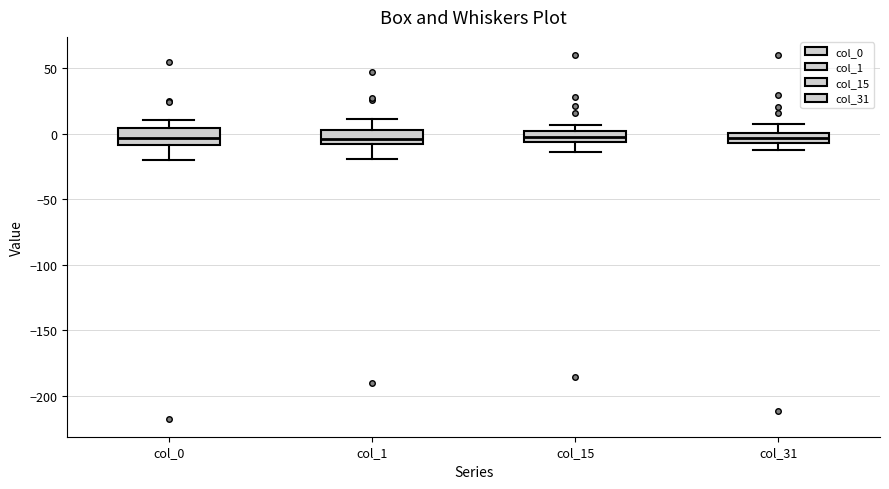

Reading left to right, read every box against the y-axis: the position of its median line, the range the box covers, and the ends of its whiskers. The values are not printed on the chart, so give them approximately, as read against the axis.

col_0: median -5, box -10 to 5, whiskers -20 to 10
col_1: median -5, box -10 to 5, whiskers -20 to 10
col_15: median -5 (inside the box), box -5 to 0, whiskers -15 to 5
col_31: median -5 (inside the box), box -5 to 0, whiskers -15 to 5